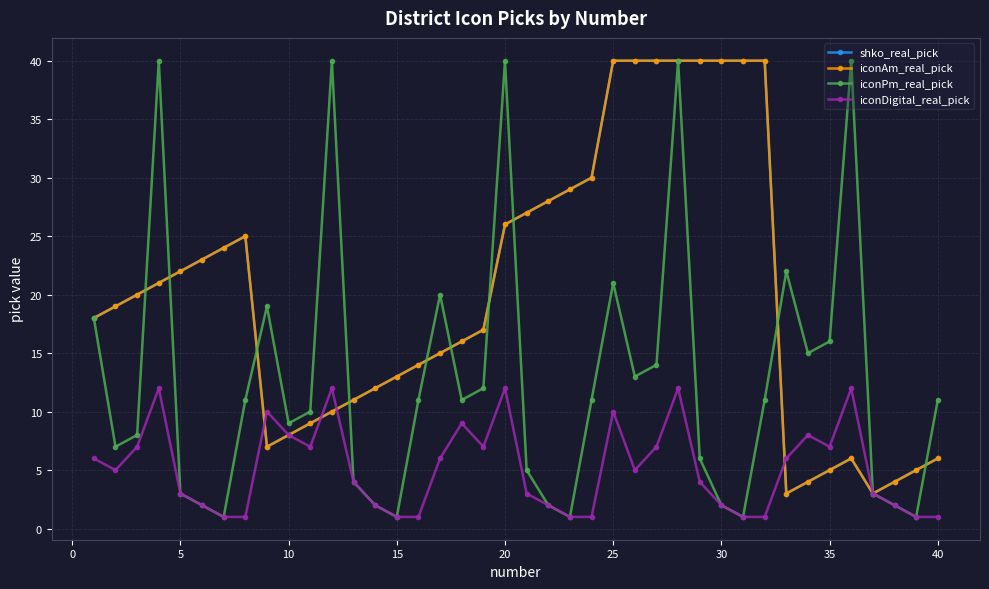

What is the smallest value displayed?

1